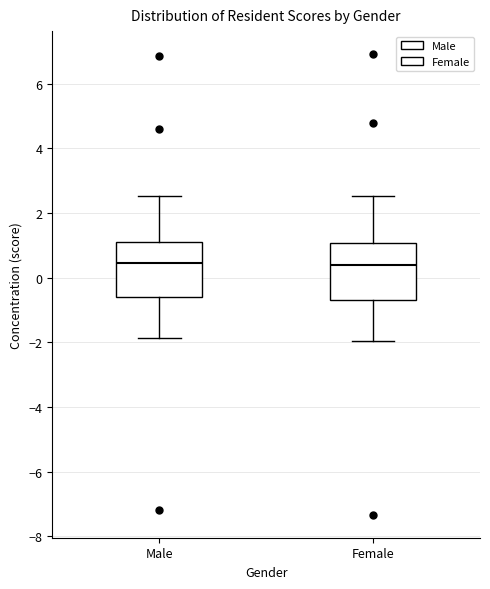

Reading left to right, transcribe this box plot: for each box, give where its median line is, the range the box spans, and where its two whiskers end, as read against the y-axis. The values are not printed on the chart, so give them approximately, as read against the axis.

Male: median 0.4, box -0.6 to 1.2, whiskers -1.8 to 2.6
Female: median 0.4, box -0.6 to 1.0, whiskers -2.0 to 2.6